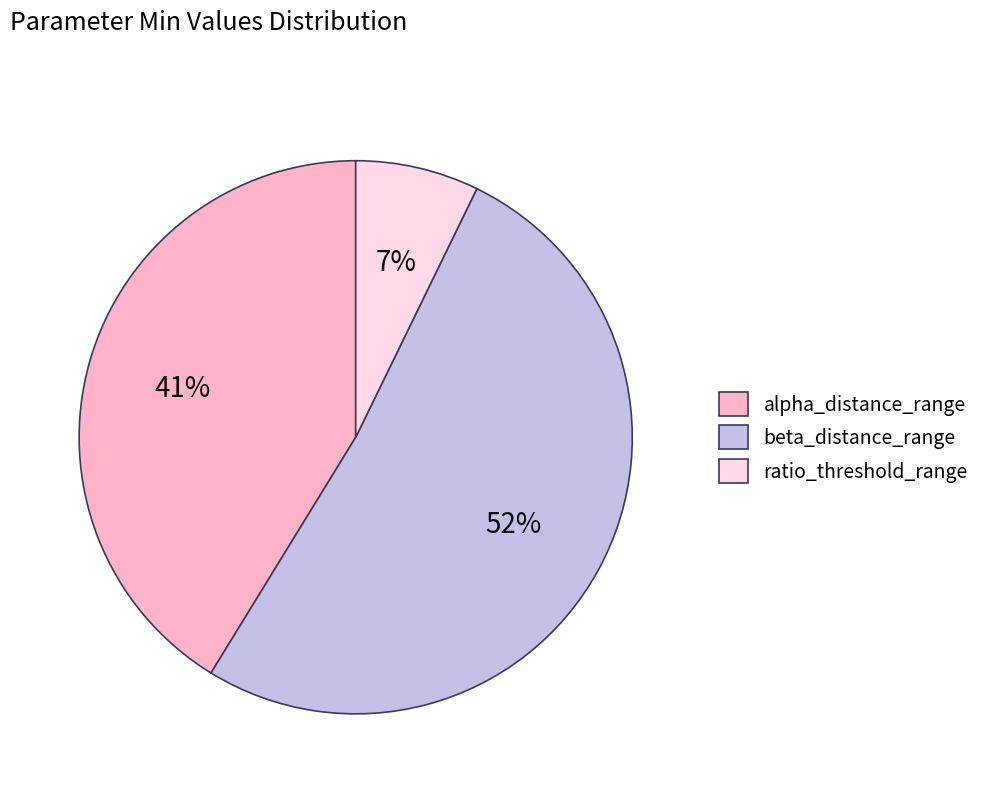

How many segments does this pie chart have?

3